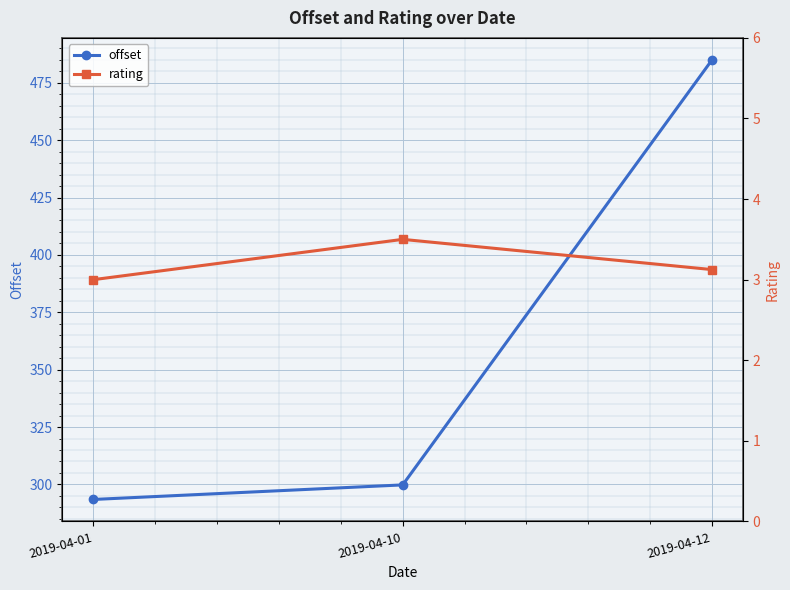

Reading left to right, transcribe all the data shown in this chart.

offset: 293.5	299.8	485.0
rating: 3.0	3.5	3.1